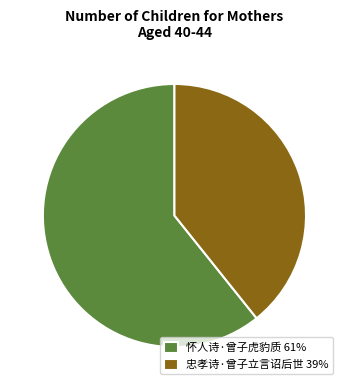

Do 怀人诗·曾子虎豹质 and 忠孝诗·曾子立言诏后世 together represent more than half of the pie?

Yes